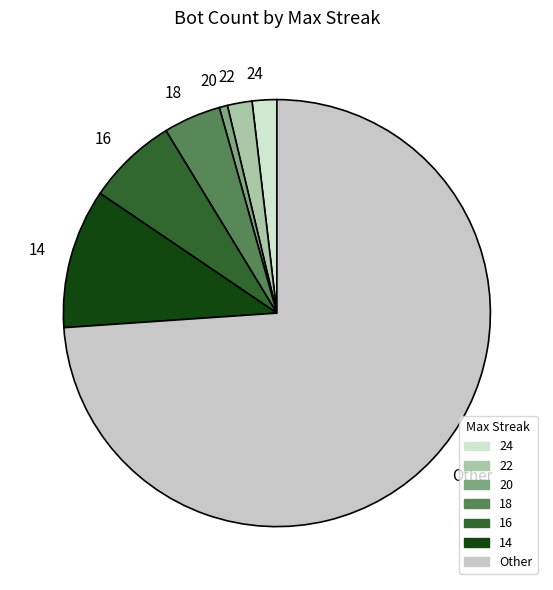

Is there a majority slice in this chart?

Yes